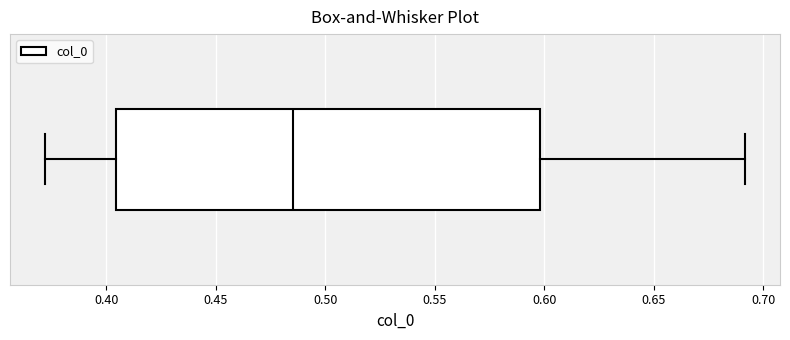

Transcribe this box plot: give where the median line is, the range the box spans, and where the two whiskers end, as read against the x-axis. The values are not printed on the chart, so give them approximately, as read against the axis.

median 0.485, box 0.405 to 0.600, whiskers 0.370 to 0.690